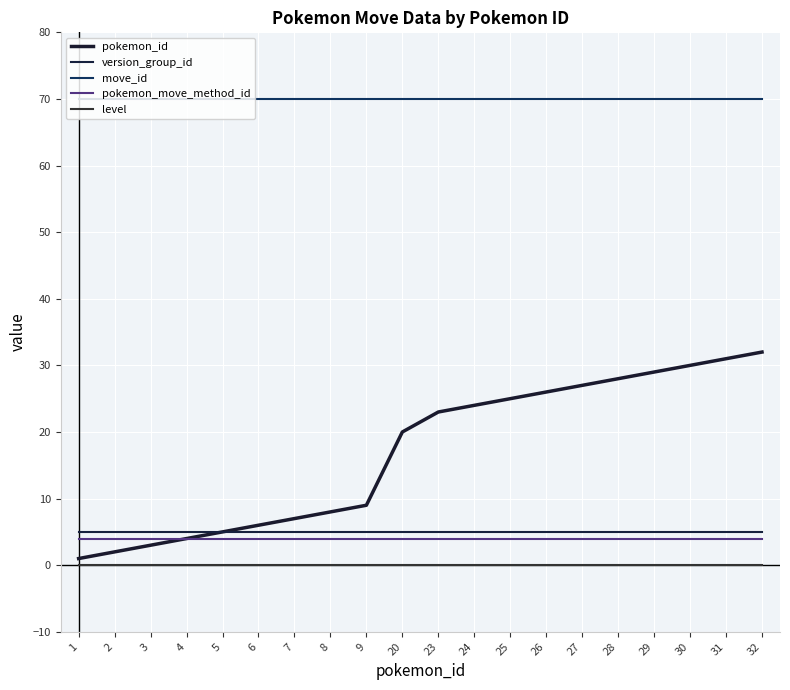

What are all the series names shown in the legend?

pokemon_id, version_group_id, move_id, pokemon_move_method_id, level